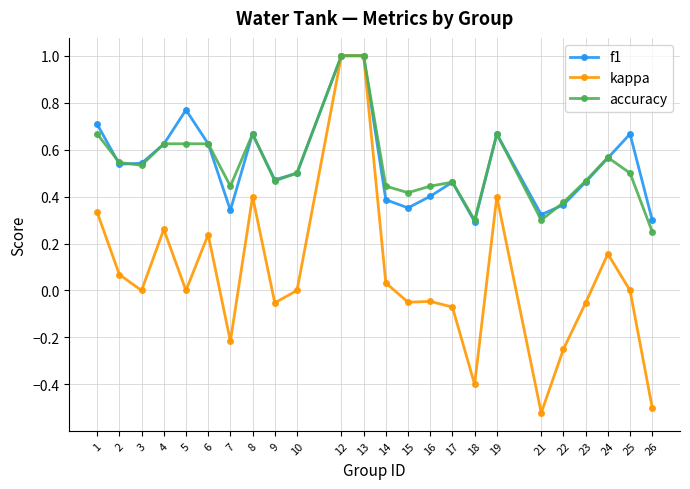

How many lines are shown in the chart?

3